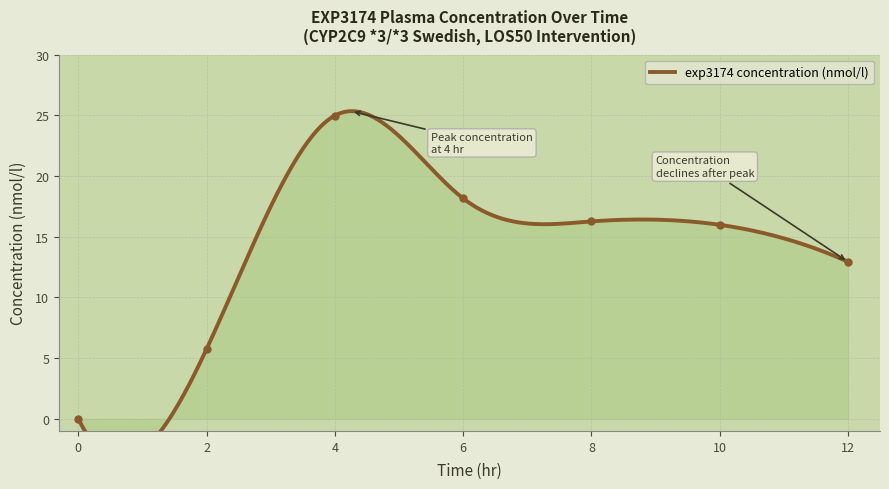

Which has a higher value, 10.0 or 4.0?

4.0